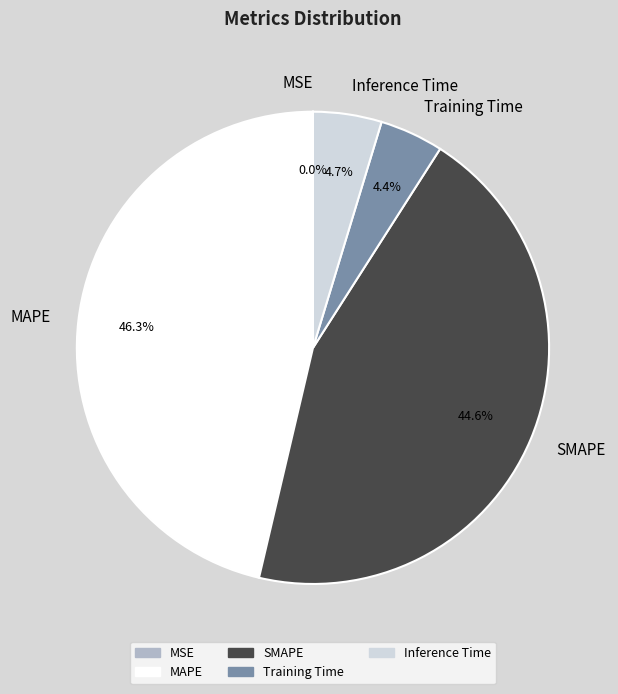

Is there a majority slice in this chart?

No